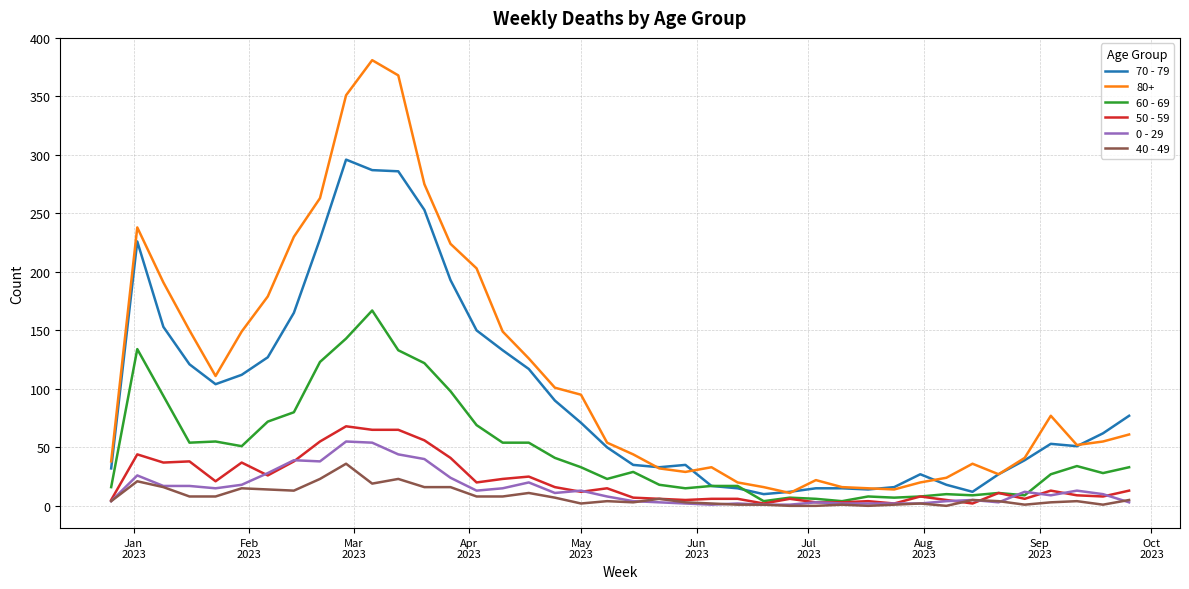

Which series has the largest total across all categories?

80+